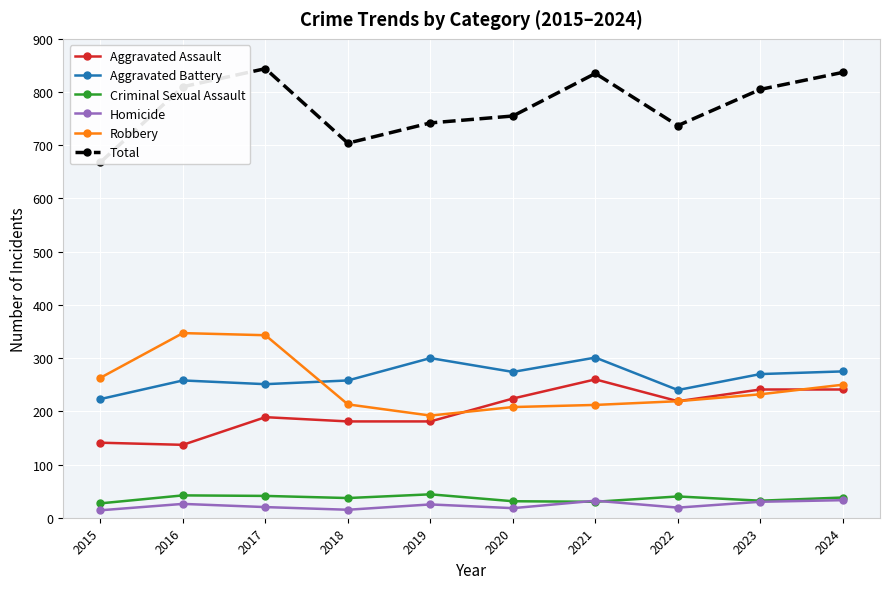

Is the value of Criminal Sexual Assault at 2021 greater than the value of Homicide at 2024?

No